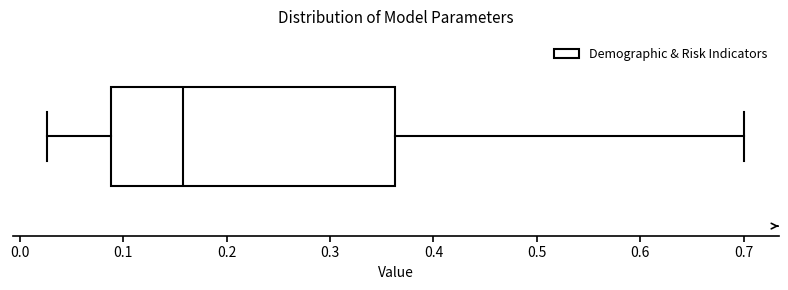

Read this box plot against the x-axis: the position of the median line, the range covered by the box, and the ends of both whiskers. The values are not printed on the chart, so give them approximately, as read against the axis.

median 0.16, box 0.09 to 0.36, whiskers 0.03 to 0.70